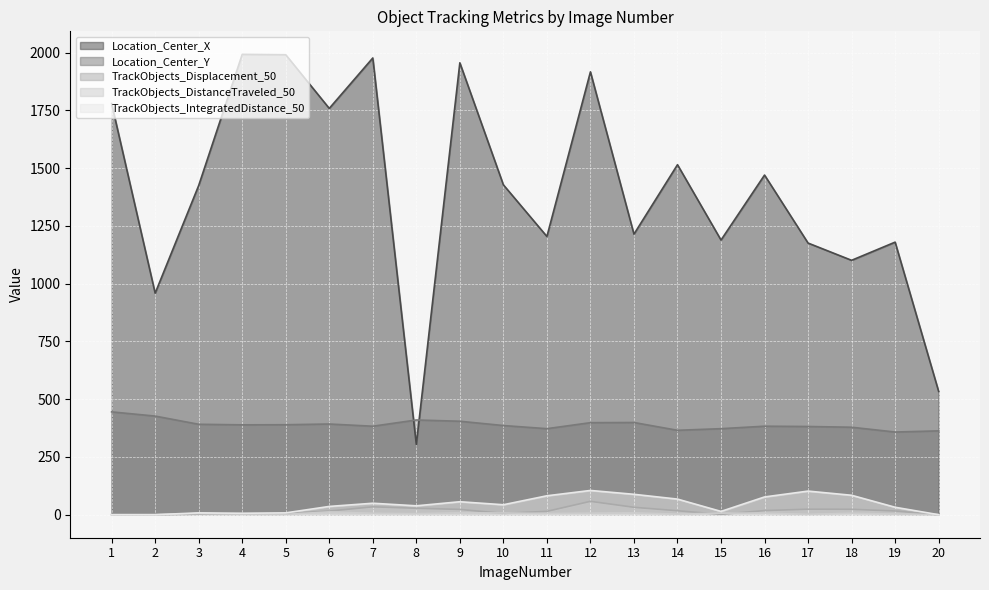

How many interior local peaks does the Location_Center_X series have?

7